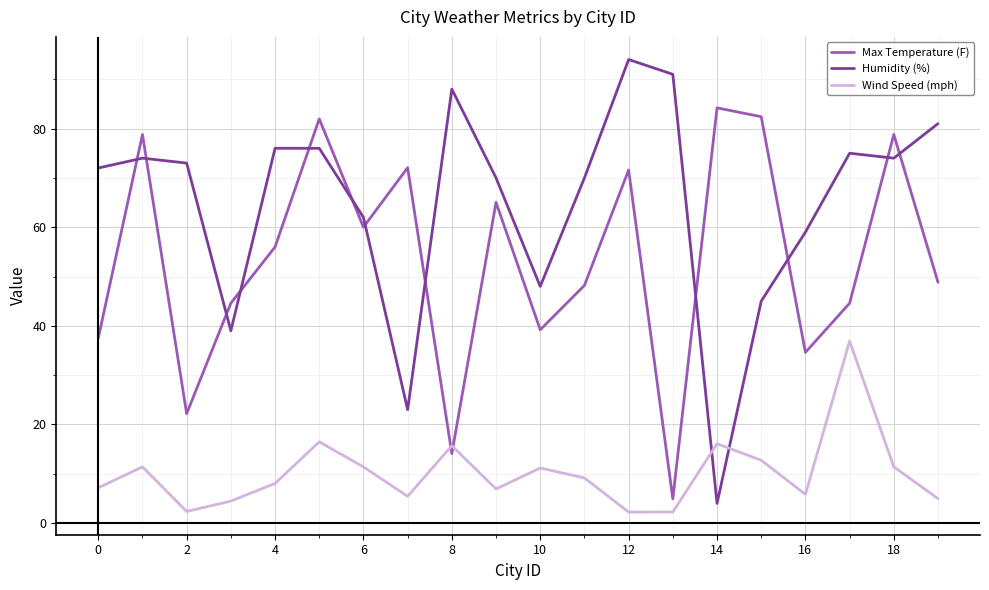

What is the maximum value shown in the chart?

94.0